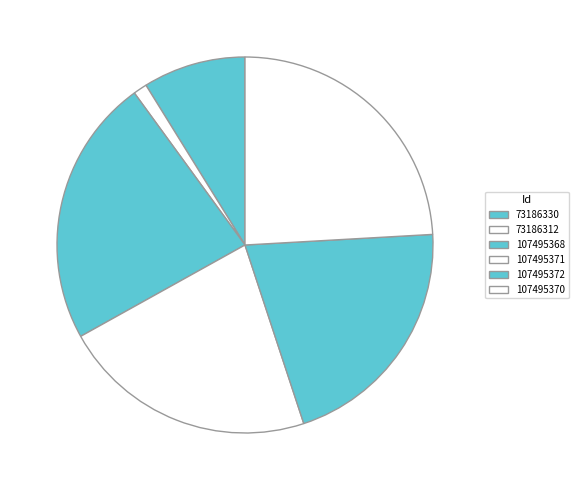

What is the largest slice in the pie chart?

107495370